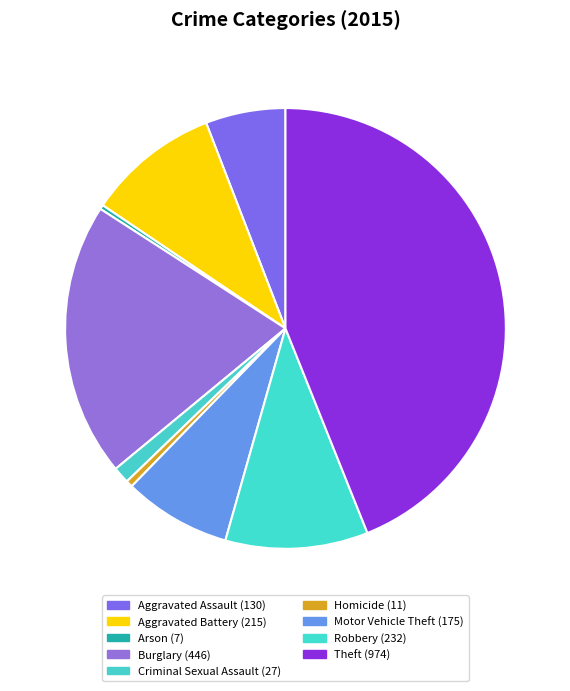

Count the number of slices in the pie.

9